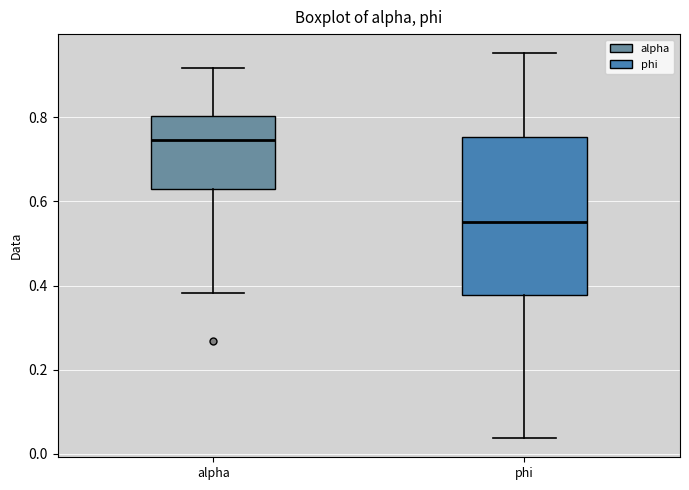

Reading left to right, read every box against the y-axis: the position of its median line, the range the box covers, and the ends of its whiskers. The values are not printed on the chart, so give them approximately, as read against the axis.

alpha: median 0.74, box 0.64 to 0.80, whiskers 0.38 to 0.92
phi: median 0.56, box 0.38 to 0.76, whiskers 0.04 to 0.96